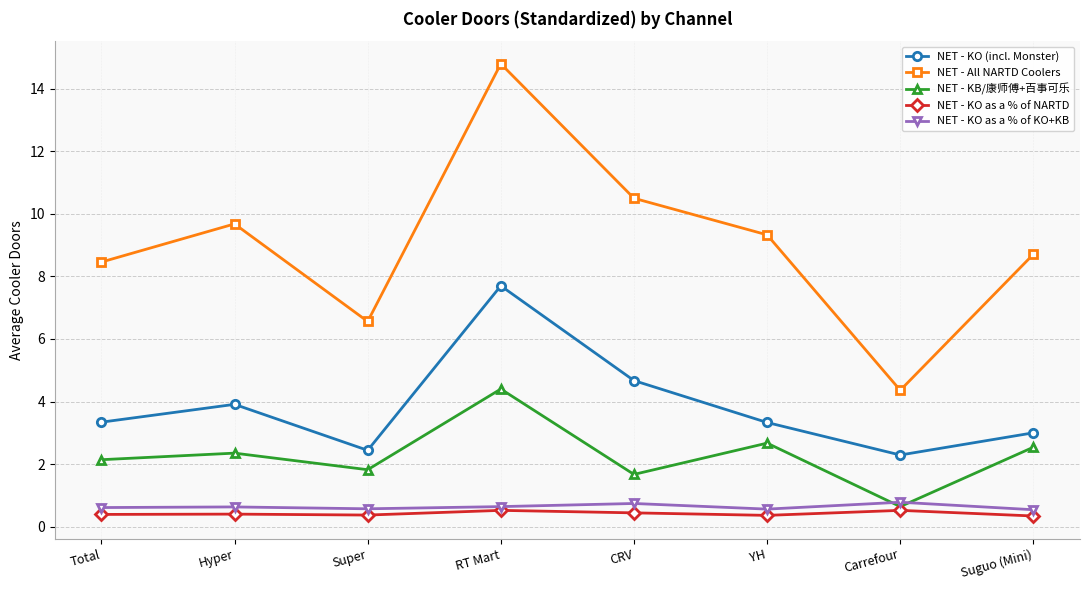

How many lines are shown in the chart?

5